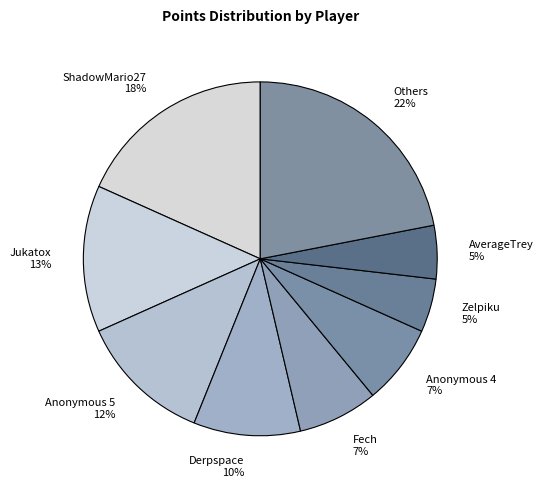

To the nearest percent, what is the difference between the Fech and AverageTrey slice percentages?

2%